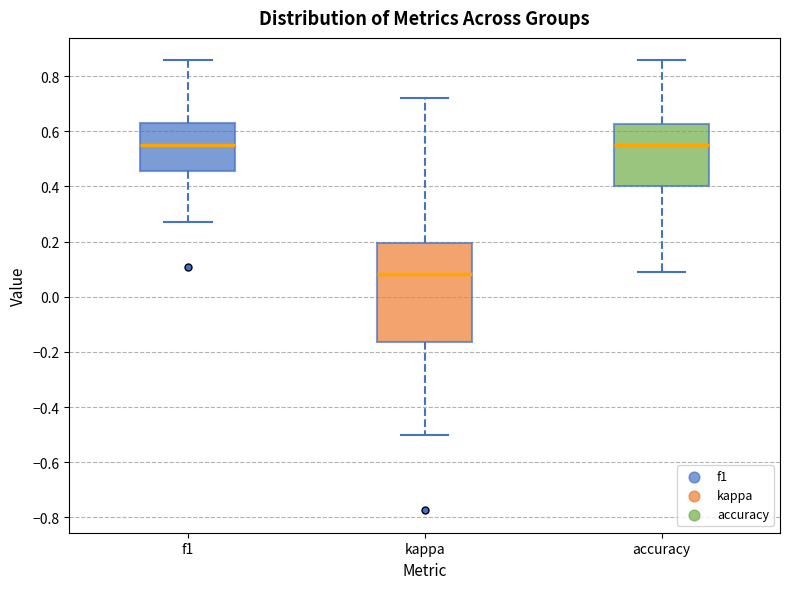

Which box has the lowest median line?

kappa